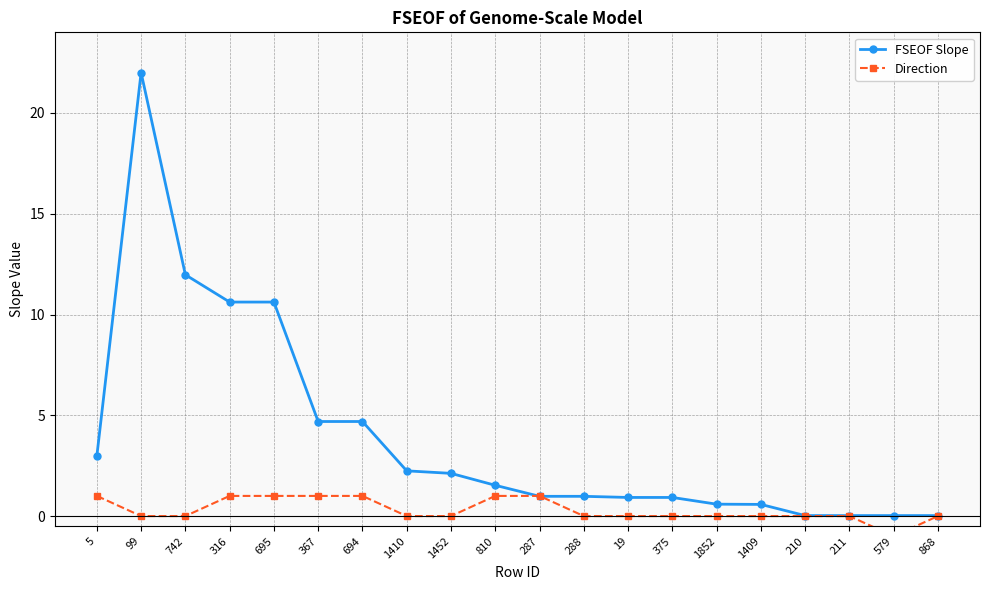

The FSEOF Slope series shows 0.6 at 1409. True or false?

True